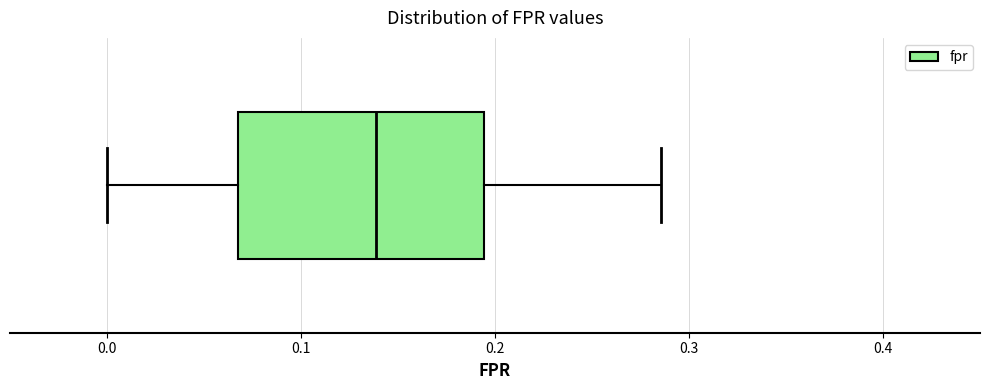

Where does the left whisker of the box end on the x-axis? The values are not printed on the chart, so give them approximately, as read against the axis.

0.00